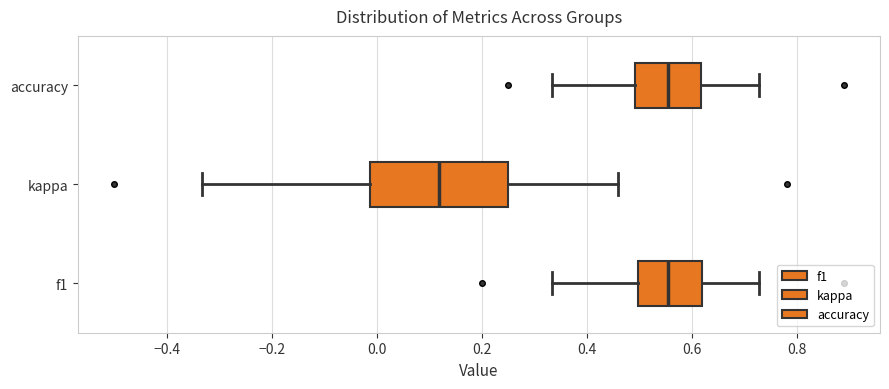

Reading bottom to top, transcribe this box plot: for each box, give where its median line is, the range the box spans, and where its two whiskers end, as read against the x-axis. The values are not printed on the chart, so give them approximately, as read against the axis.

f1: median 0.56, box 0.50 to 0.62, whiskers 0.34 to 0.72
kappa: median 0.12, box -0.02 to 0.26, whiskers -0.34 to 0.46
accuracy: median 0.56, box 0.50 to 0.62, whiskers 0.34 to 0.72